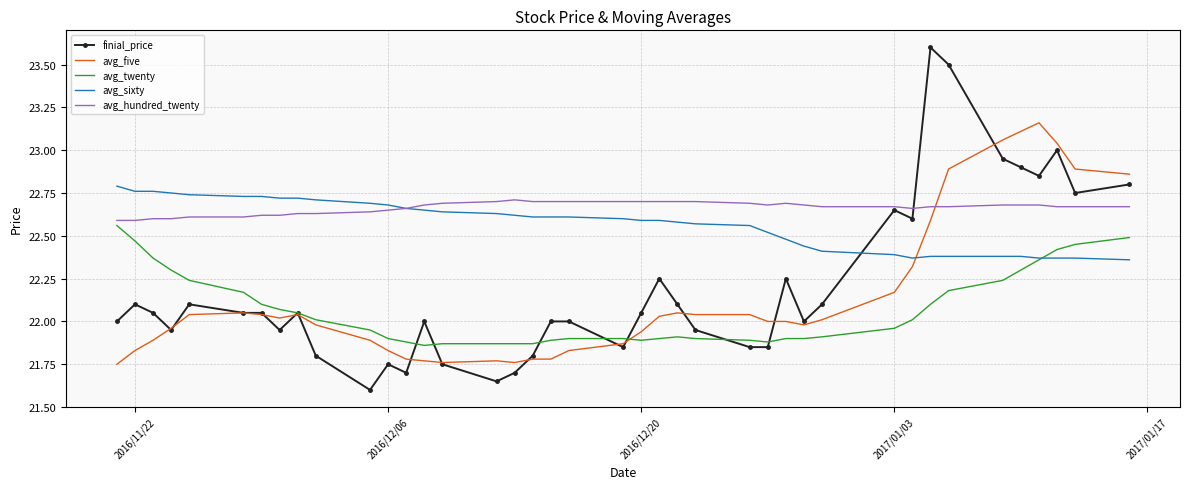

What is the smallest value displayed?

21.6